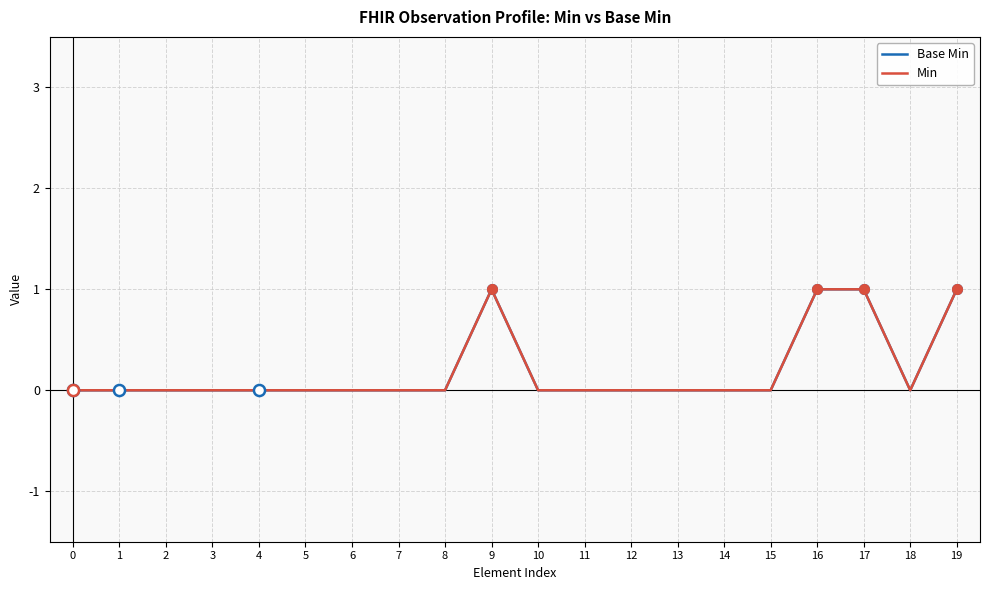

Does the chart display data point markers on the line(s)?

No